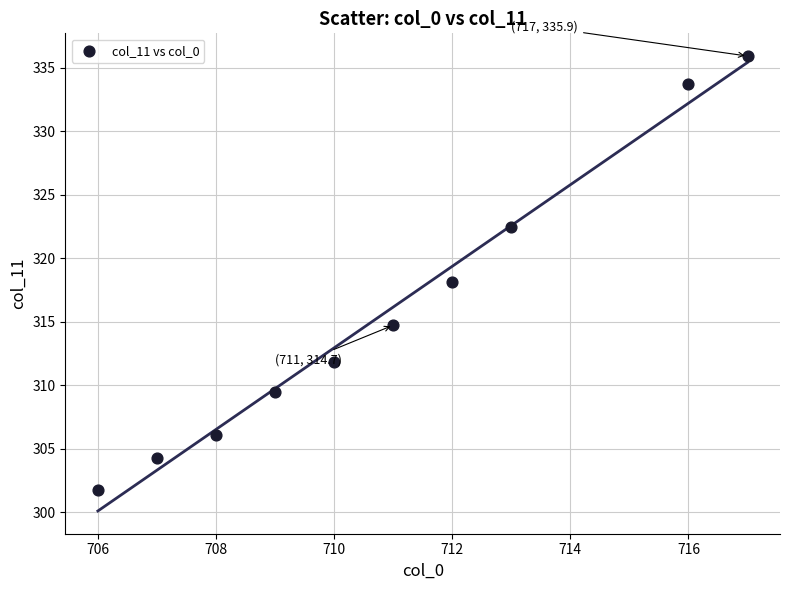

What is the range of X values (max minus min)?

11.0